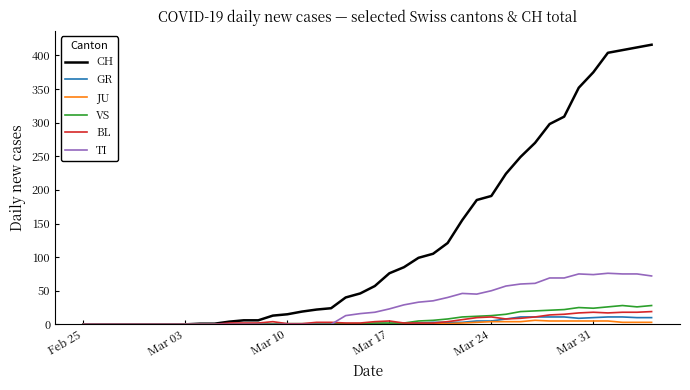

Which series has the widest spread of values?

CH